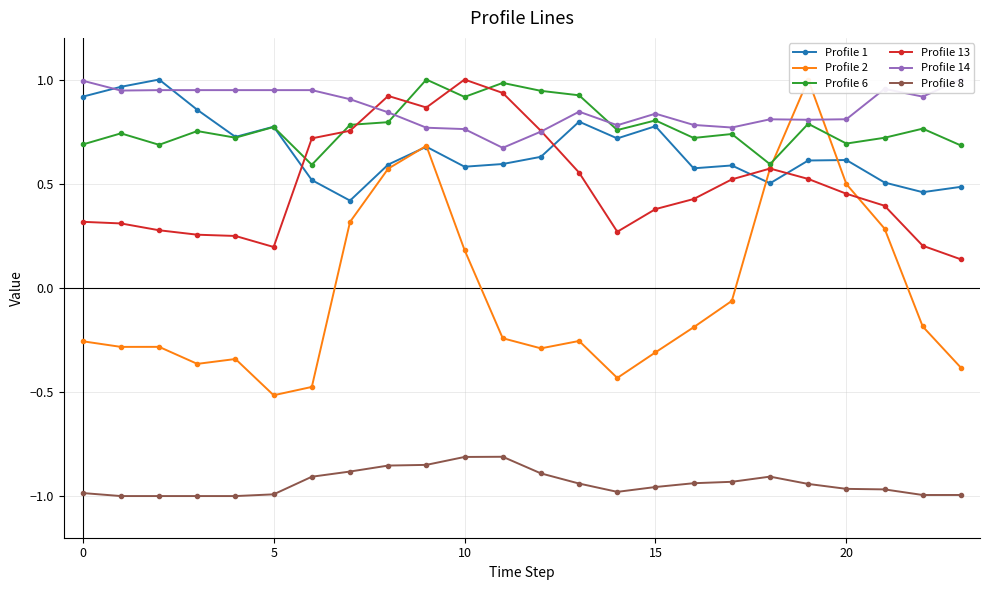

How many lines are shown in the chart?

6